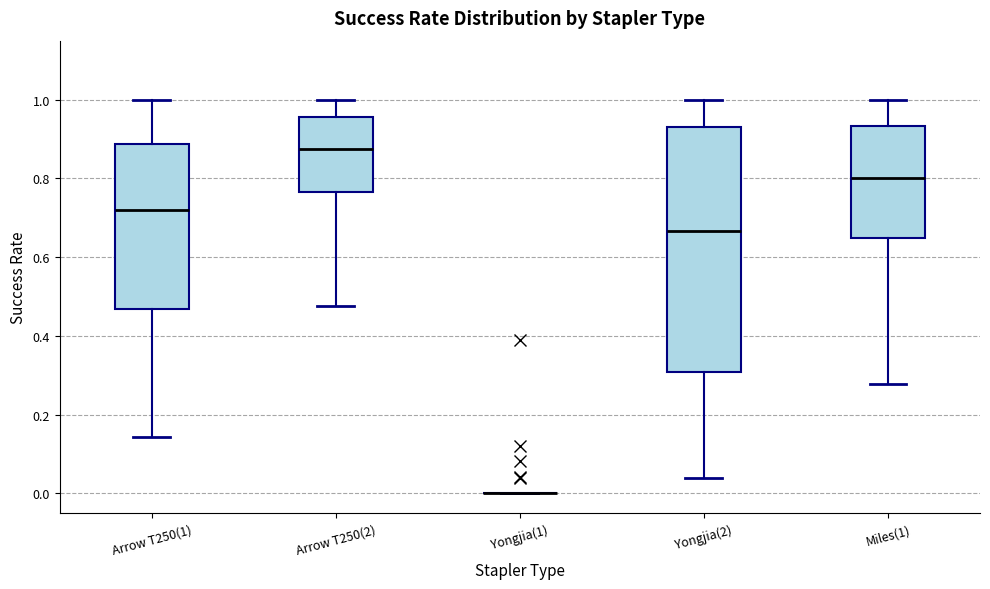

Reading left to right, transcribe this box plot: for each box, give where its median line is, the range the box spans, and where its two whiskers end, as read against the y-axis. The values are not printed on the chart, so give them approximately, as read against the axis.

Arrow T250(1): median 0.72, box 0.46 to 0.88, whiskers 0.14 to 1.00
Arrow T250(2): median 0.88, box 0.76 to 0.96, whiskers 0.48 to 1.00
Yongjia(1): box collapsed to a line at 0.00, whiskers 0.00 to 0.00
Yongjia(2): median 0.66, box 0.30 to 0.94, whiskers 0.04 to 1.00
Miles(1): median 0.80, box 0.64 to 0.94, whiskers 0.28 to 1.00